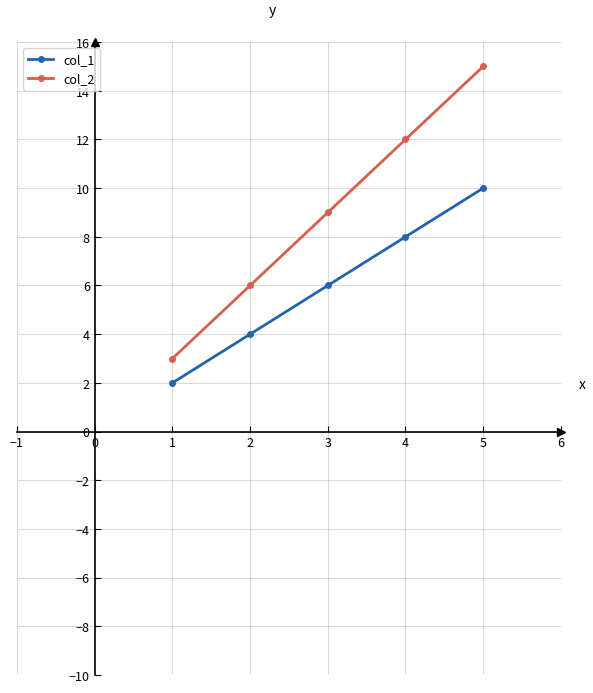

What is the maximum value for col_2?

15